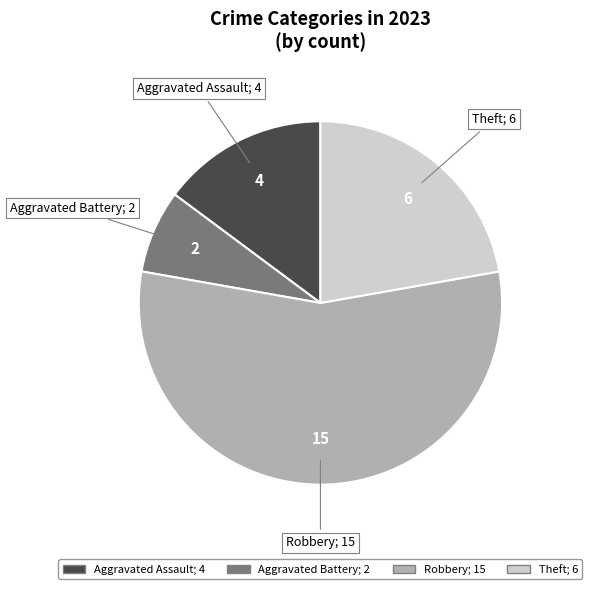

Is there a majority slice in this chart?

Yes